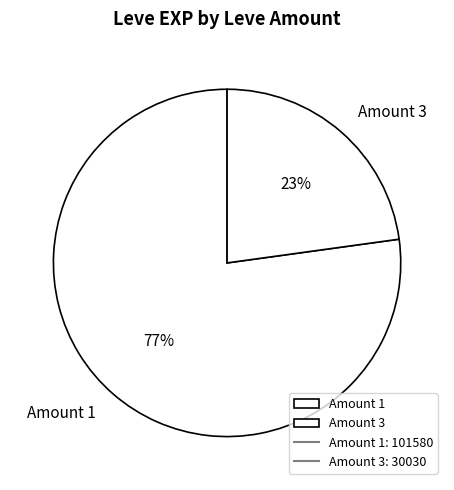

True or false: Amount 3 accounts for 16% of the total.

False